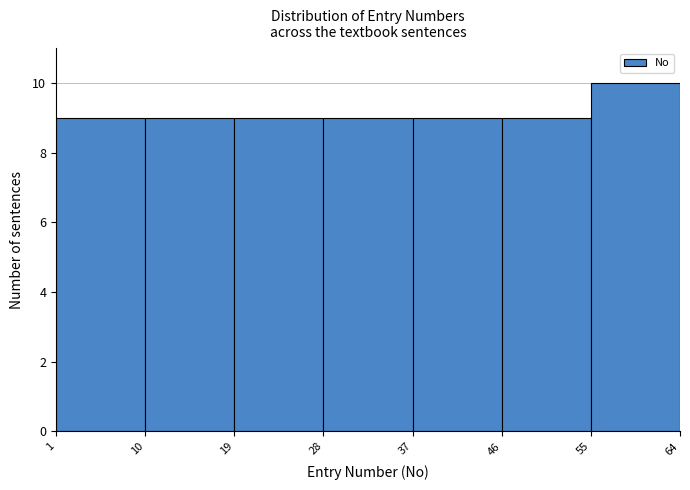

How tall is the bar that spans 28 to 37 on the x-axis? The values are not printed on the chart, so give them approximately, as read against the axis.

9